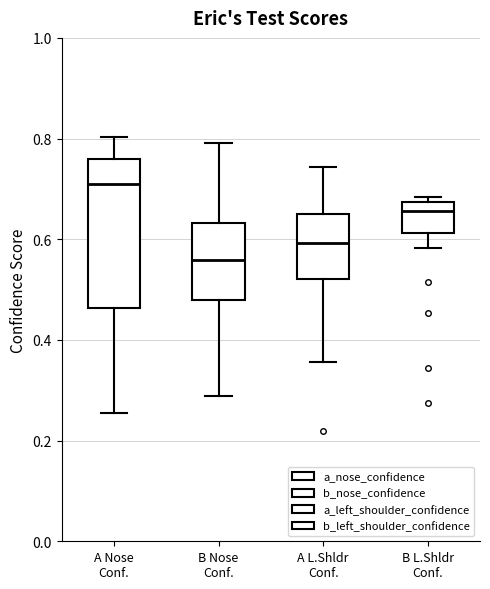

Where does the lower whisker of the box for B Nose Conf. end on the y-axis? The values are not printed on the chart, so give them approximately, as read against the axis.

0.28